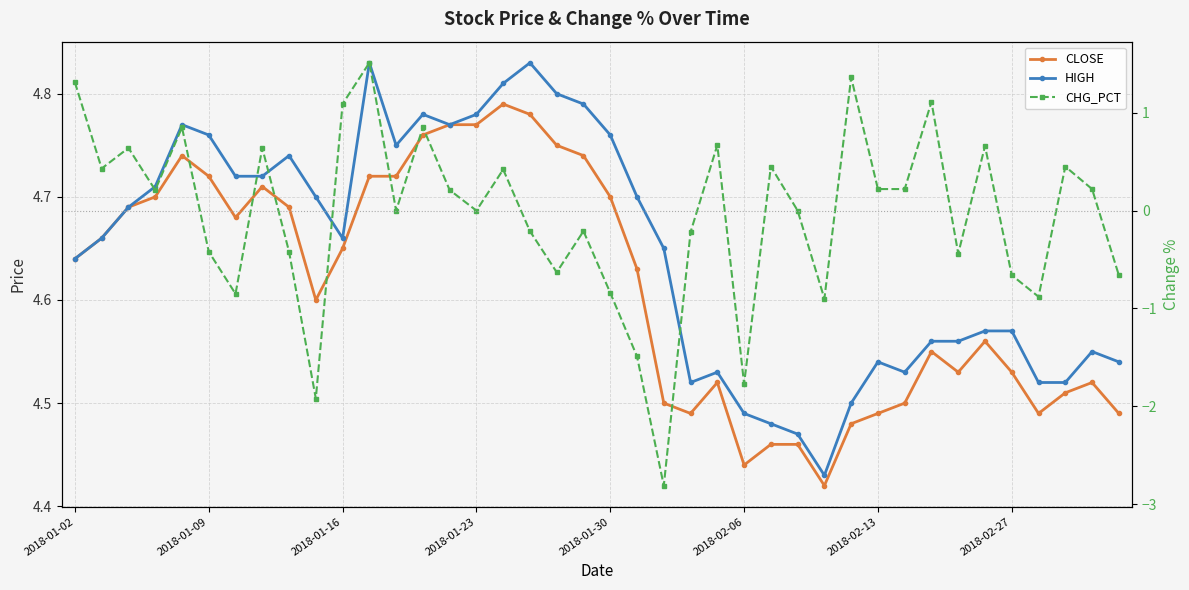

How many interior local valleys does the CHG_PCT series have?

12